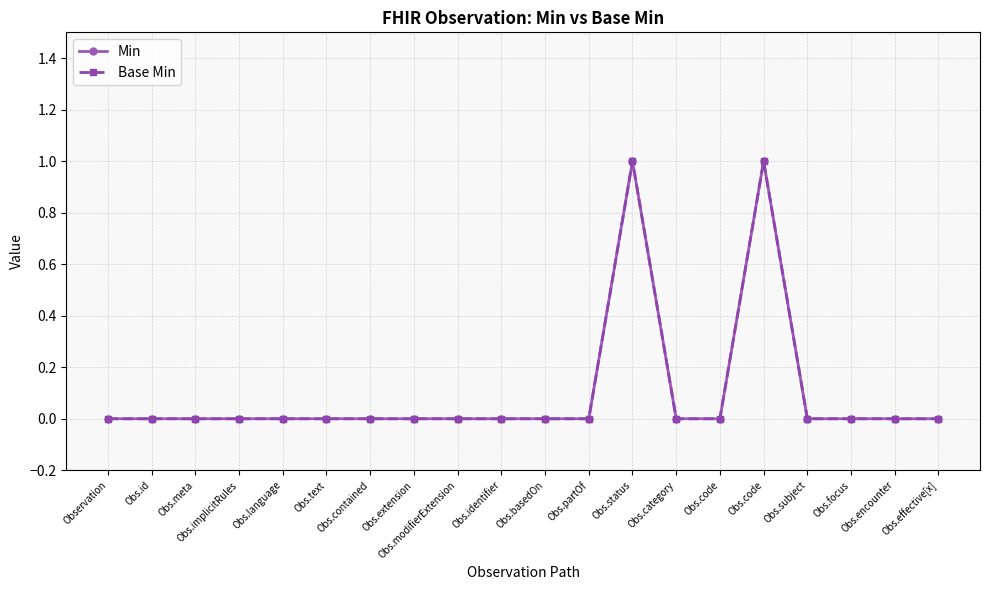

Which label corresponds to the largest value in the chart?

Obs.status